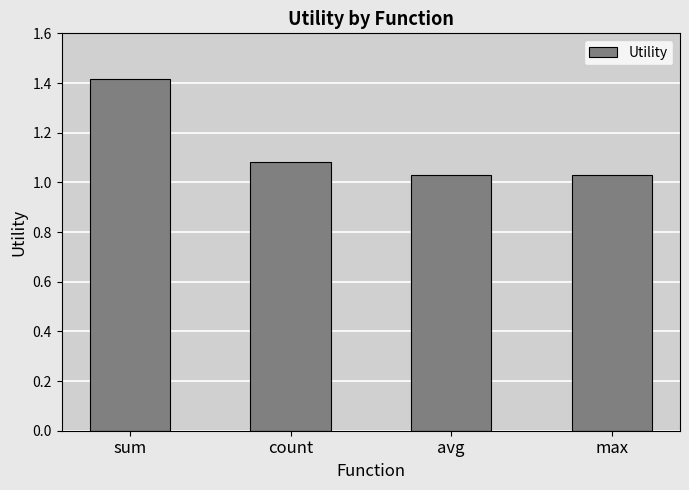

What is the maximum value shown in the chart?

1.4